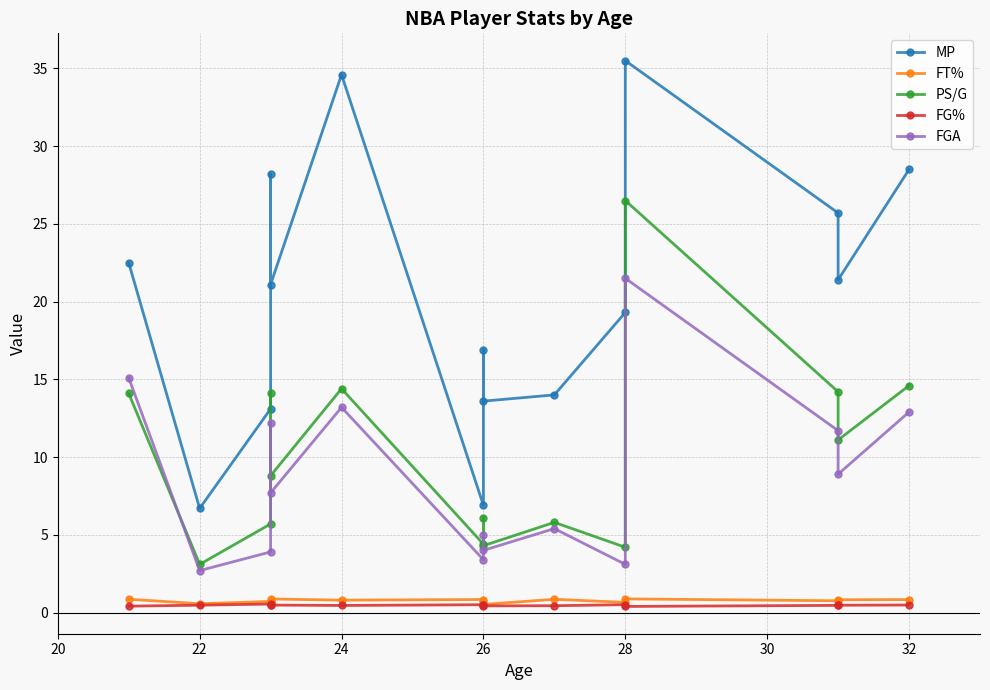

What is the difference between the maximum and second lowest values in the MP series?

28.6